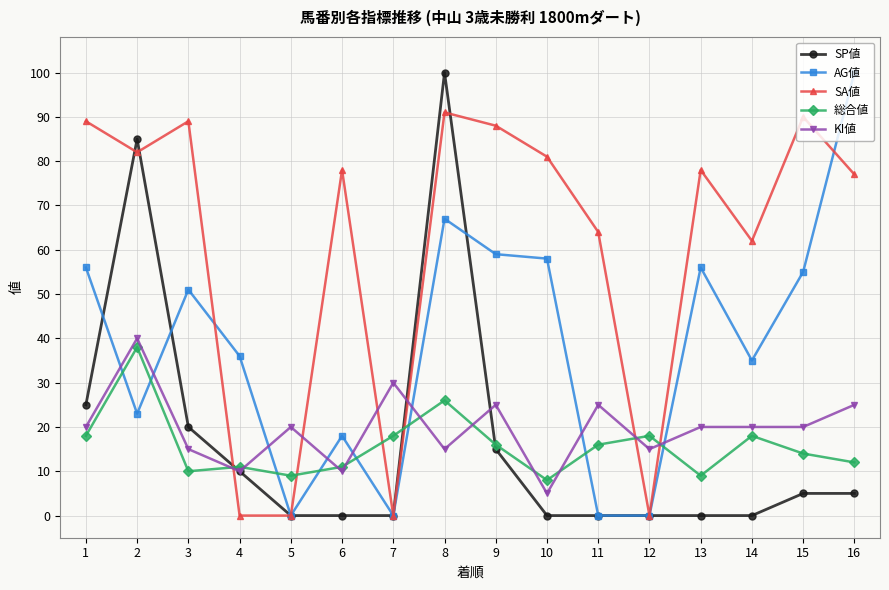

Is it true that 総合値 equals 15 at 13?

False